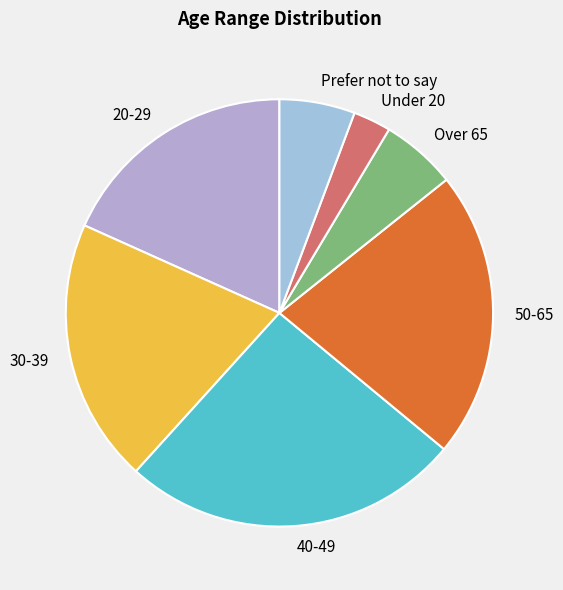

Between 50-65 and 30-39, which is larger?

50-65